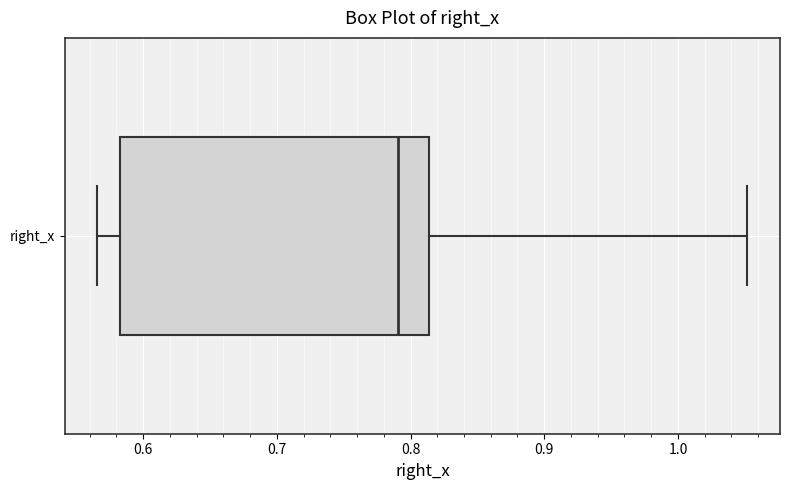

Where is the left edge of the box for right_x on the x-axis? The values are not printed on the chart, so give them approximately, as read against the axis.

0.58